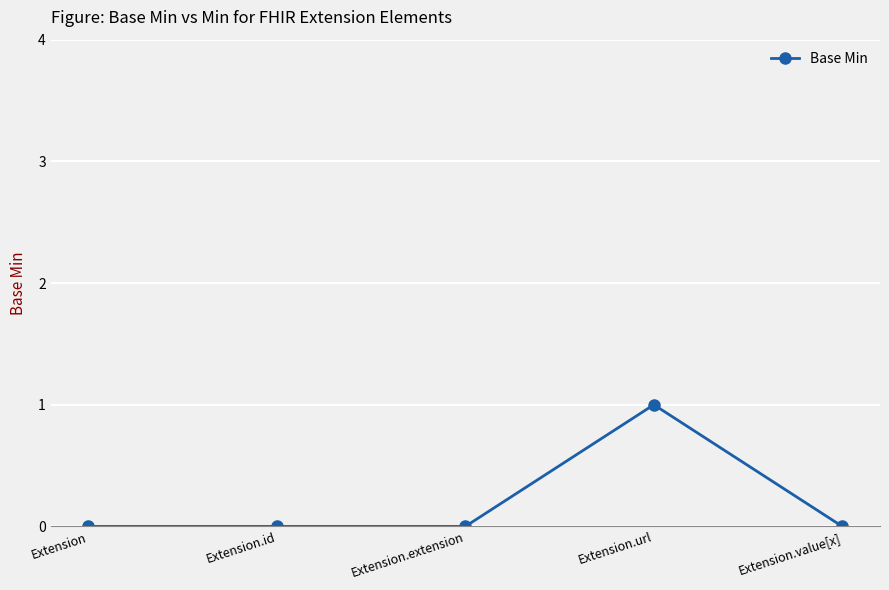

How many categories are shown in the chart?

5